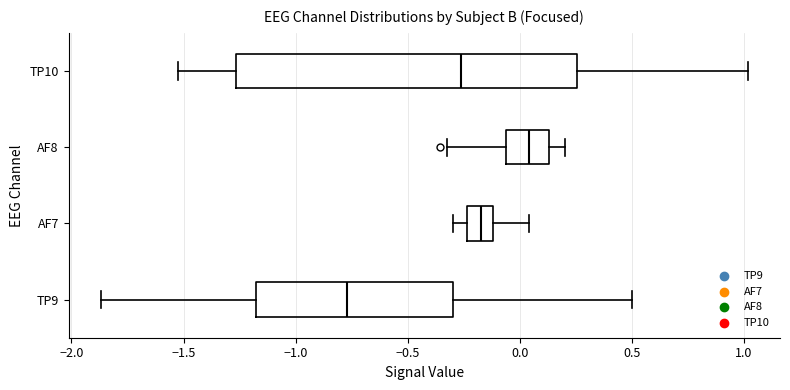

Which box's median line is the furthest to the left?

TP9